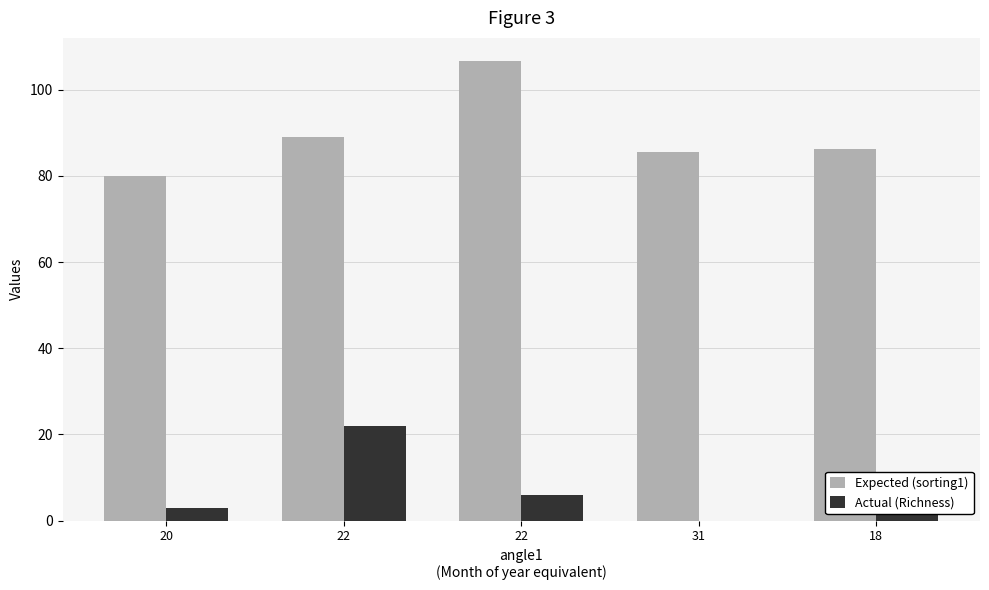

What is the minimum value for Expected (sorting1)?

80.0